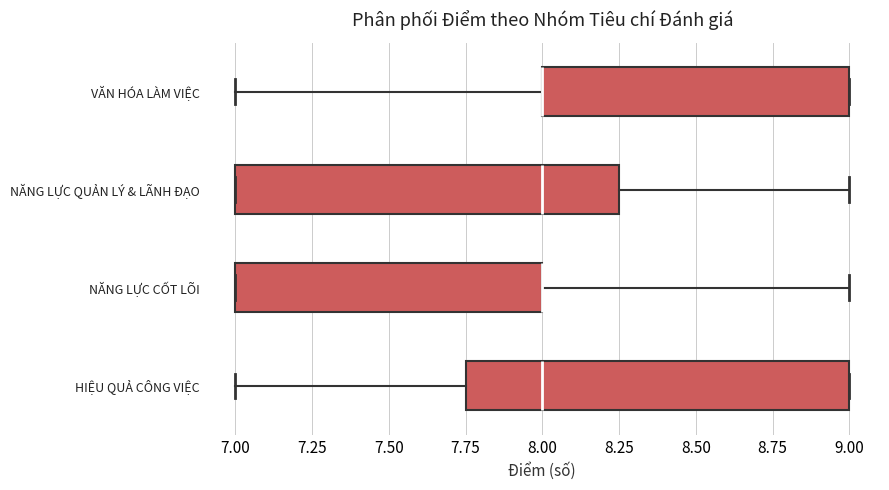

Where does the median line of the box for HIỆU QUẢ CÔNG VIỆC sit on the x-axis? The values are not printed on the chart, so give them approximately, as read against the axis.

8.00